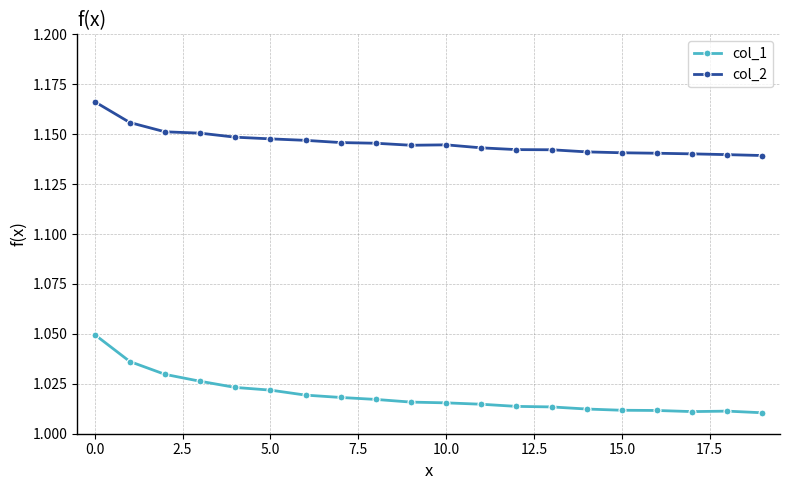

True or false: col_1 and col_2 intersect in this chart.

False